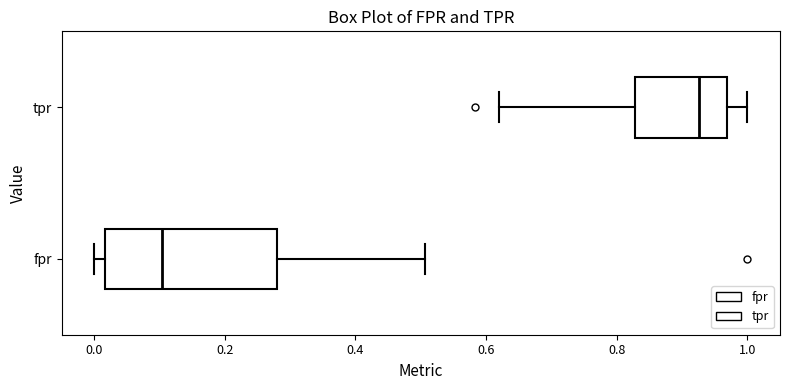

Reading bottom to top, read every box against the x-axis: the position of its median line, the range the box covers, and the ends of its whiskers. The values are not printed on the chart, so give them approximately, as read against the axis.

fpr: median 0.10, box 0.02 to 0.28, whiskers 0.00 to 0.50
tpr: median 0.92, box 0.82 to 0.96, whiskers 0.62 to 1.00